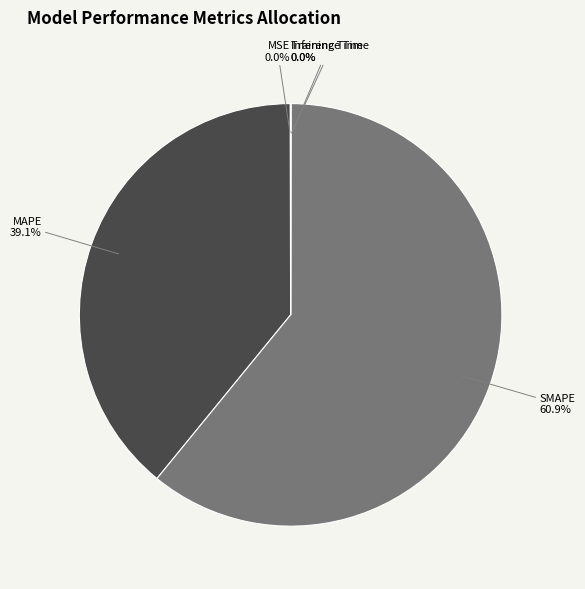

What portion of the pie excludes SMAPE?

39.1%